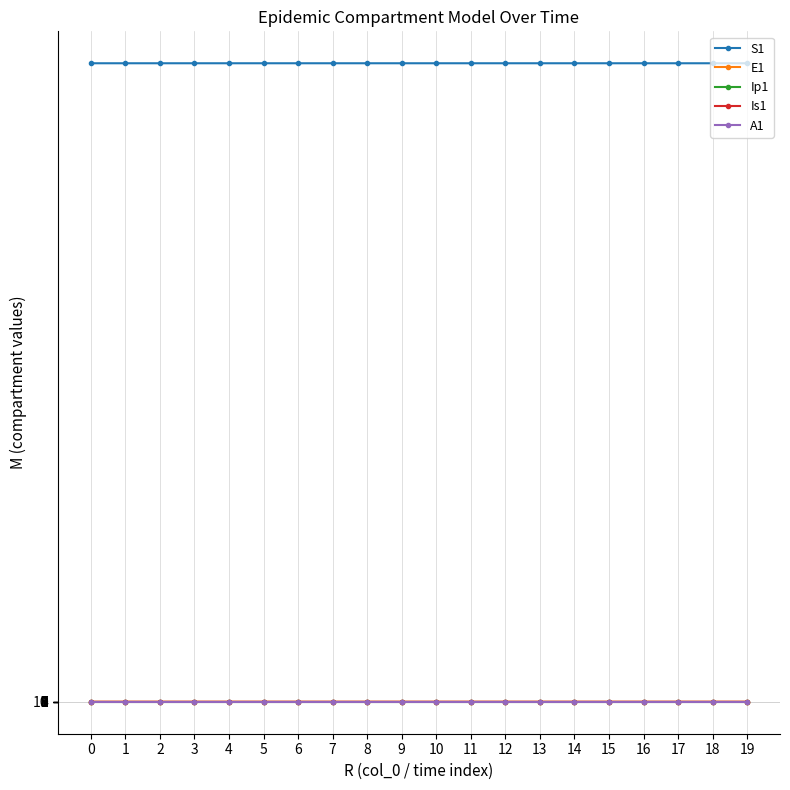

Which series has the largest total across all categories?

S1